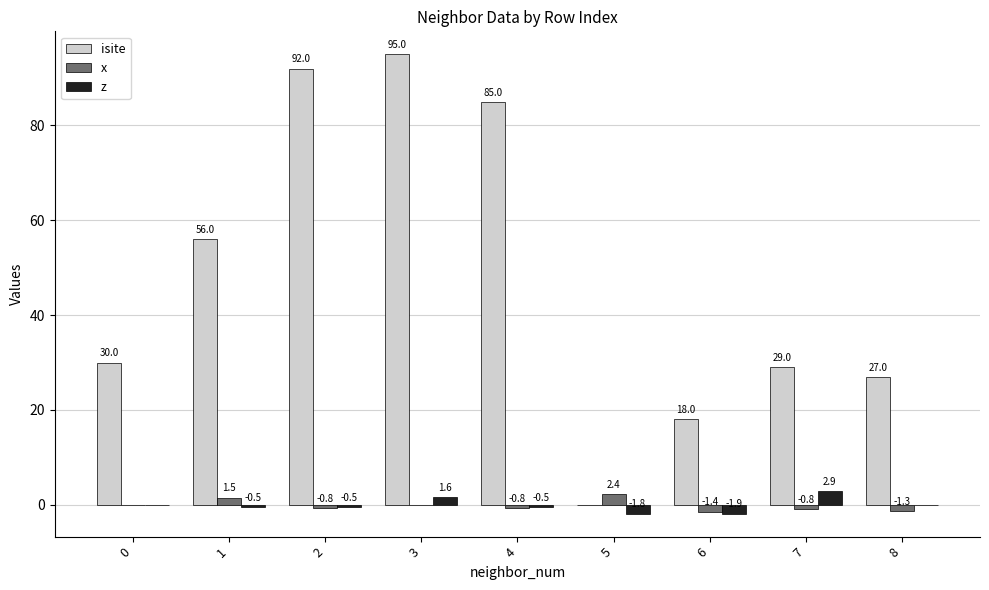

Is the value of z at 8 greater than the value of x at 1?

No